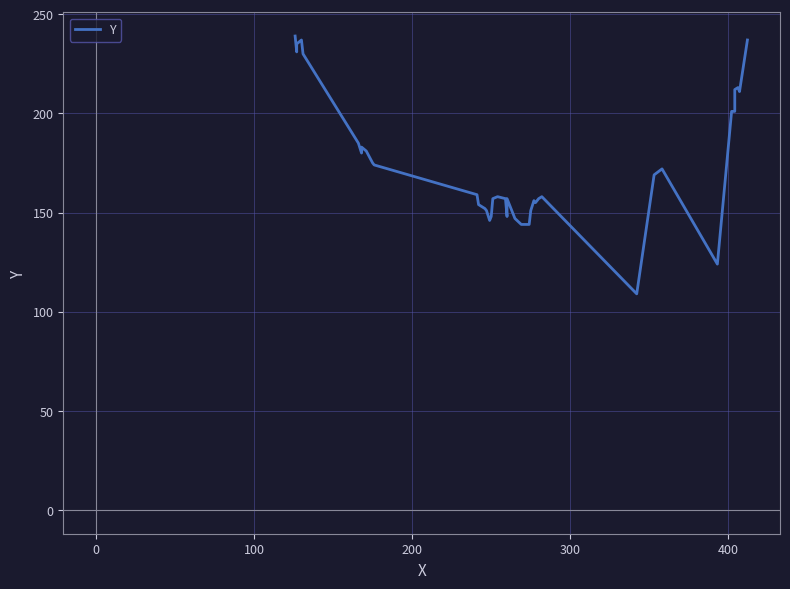

True or false: there are more than 2 points higher than both neighbors.

True